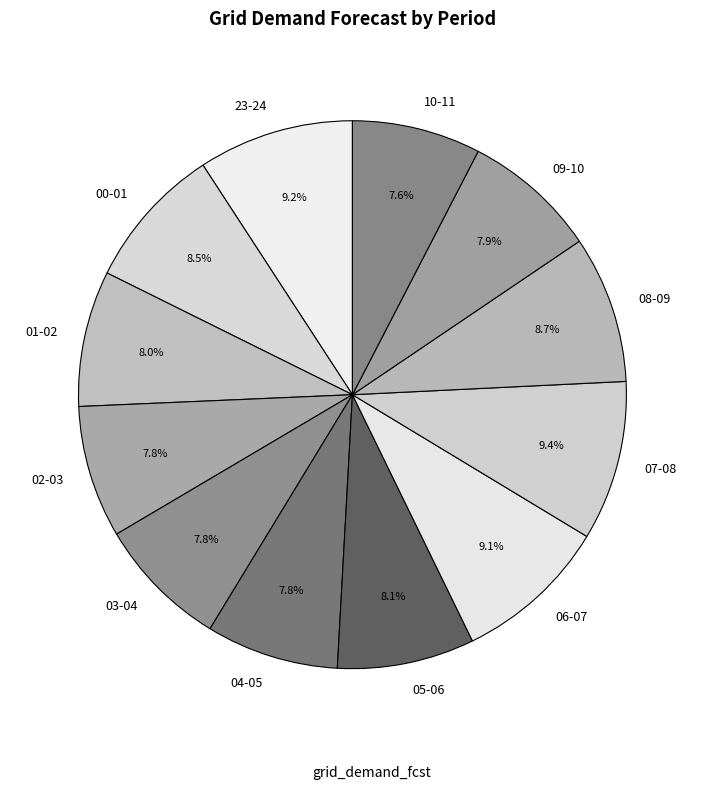

What is the ratio of the value at 09-10 to the value at 07-08?

0.8